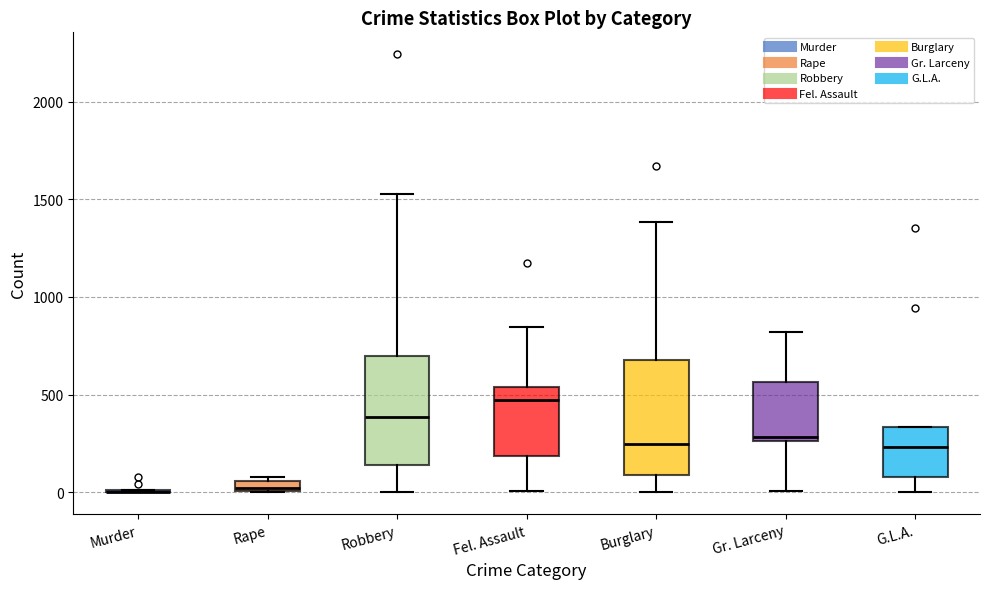

Where does the upper whisker of the box for Fel. Assault end on the y-axis? The values are not printed on the chart, so give them approximately, as read against the axis.

850